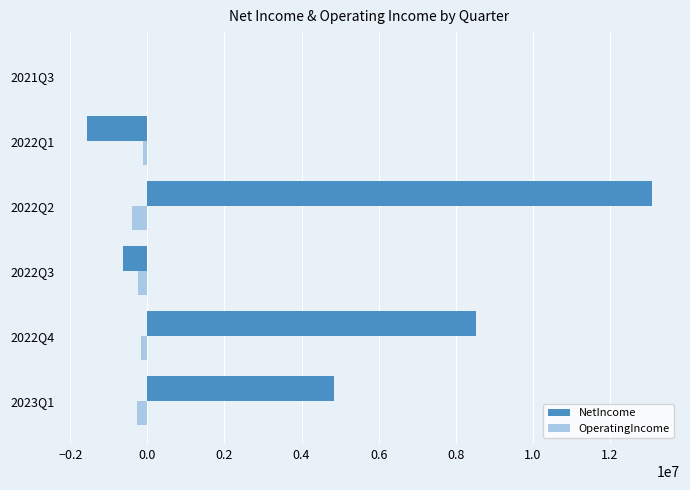

What are all the series names shown in the legend?

NetIncome, OperatingIncome